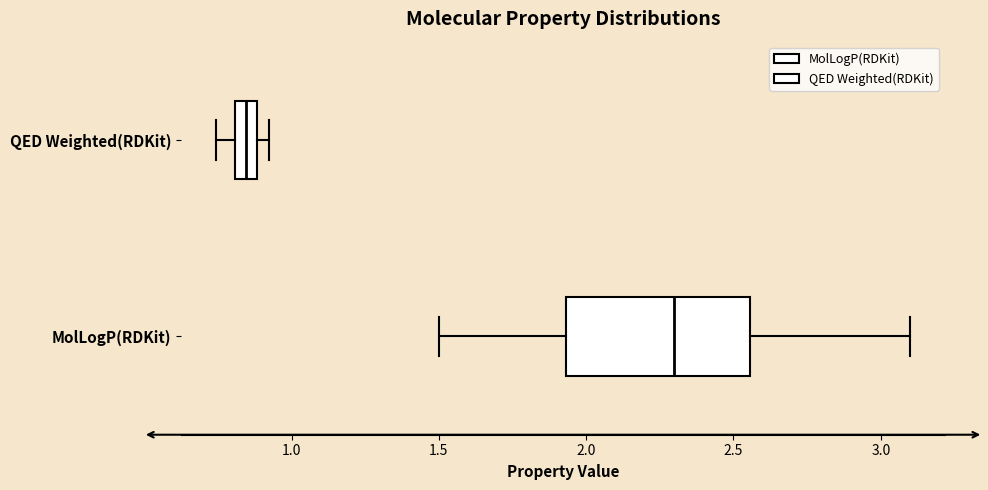

Comparing the boxes themselves (not the whiskers), which one is the widest?

MolLogP(RDKit)